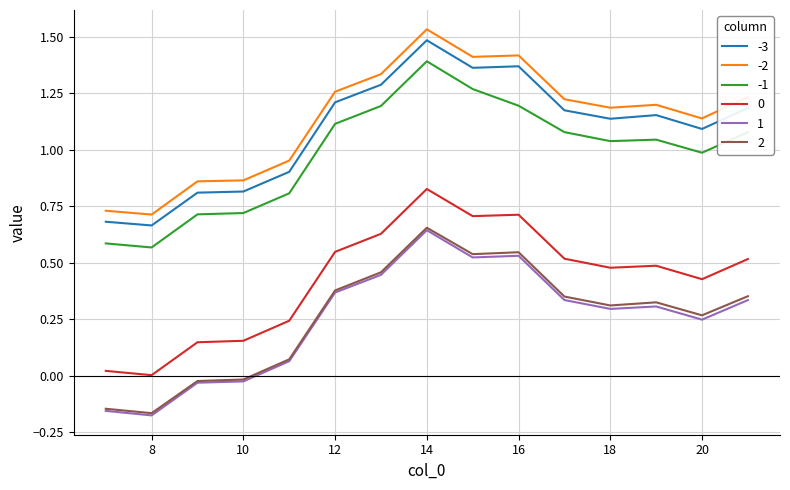

True or false: -1 and 2 intersect in this chart.

False